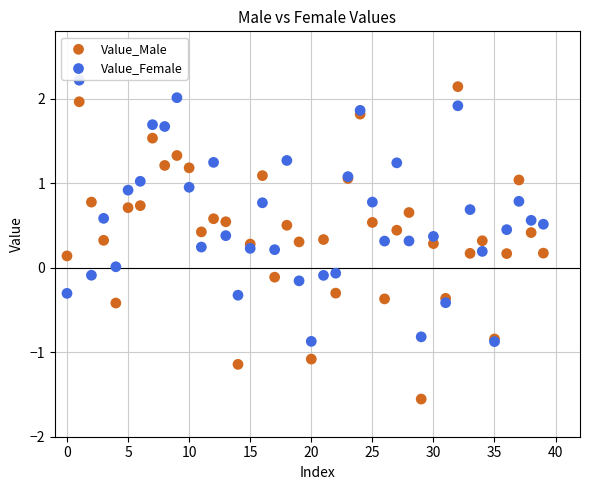

Which series reaches the maximum Y coordinate?

Value_Female